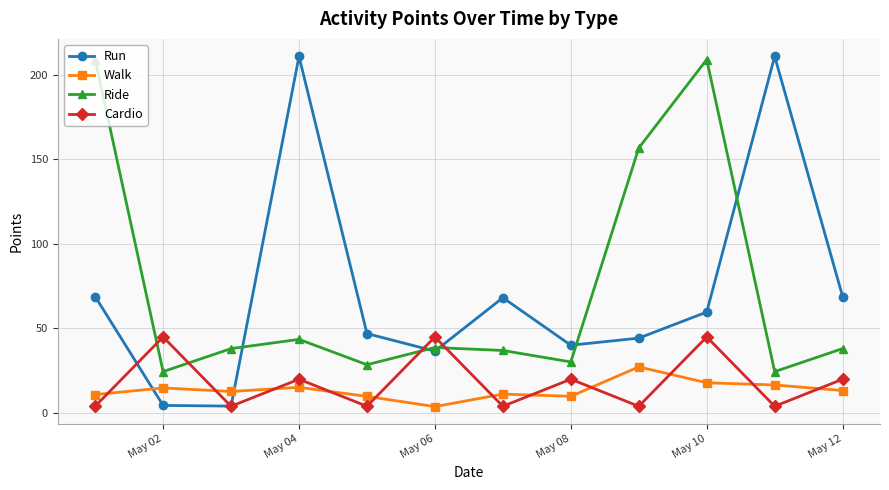

At how many categories does at least one series exceed 125?

5